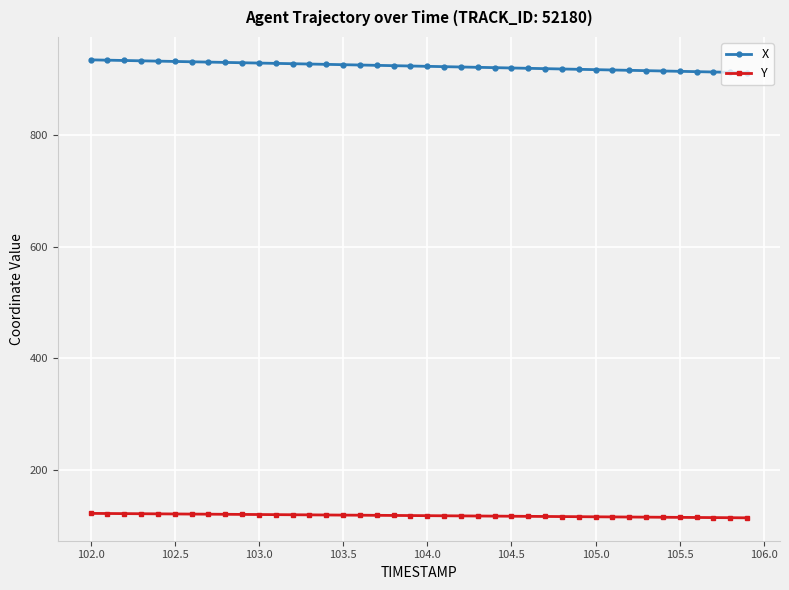

List the series in order of their overall mean, lowest first.

Y, X